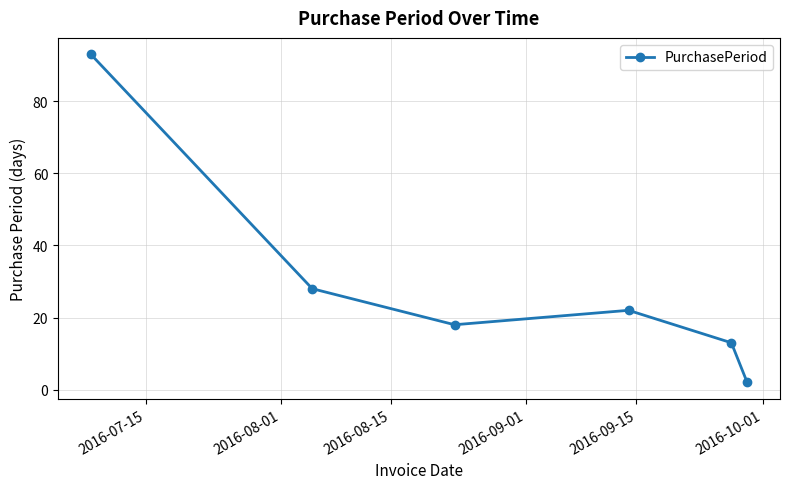

What is the maximum value shown in the chart?

93